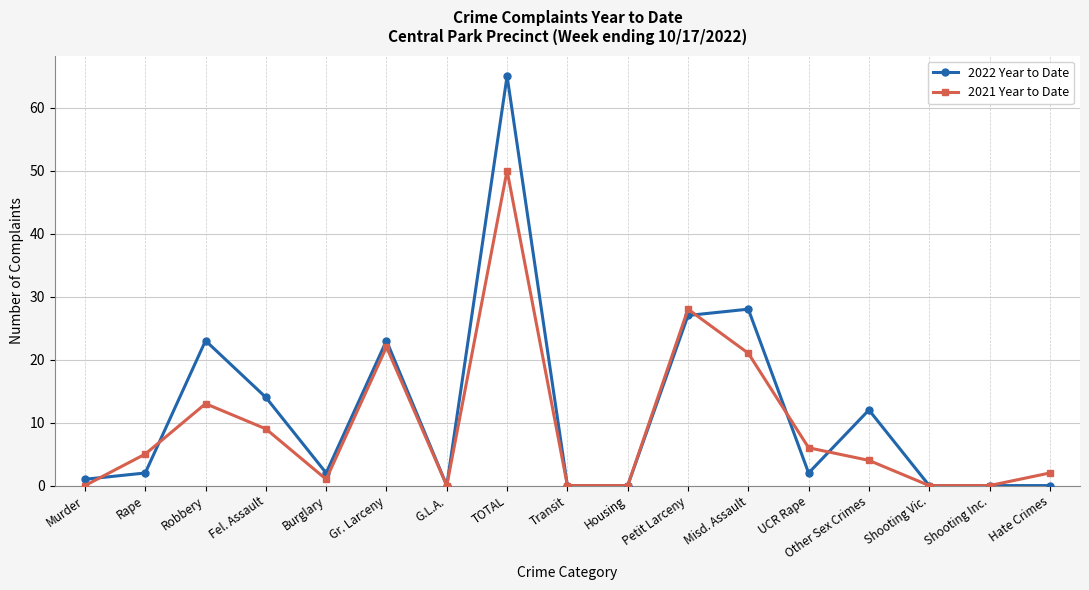

Does the chart have visible grid lines?

Yes